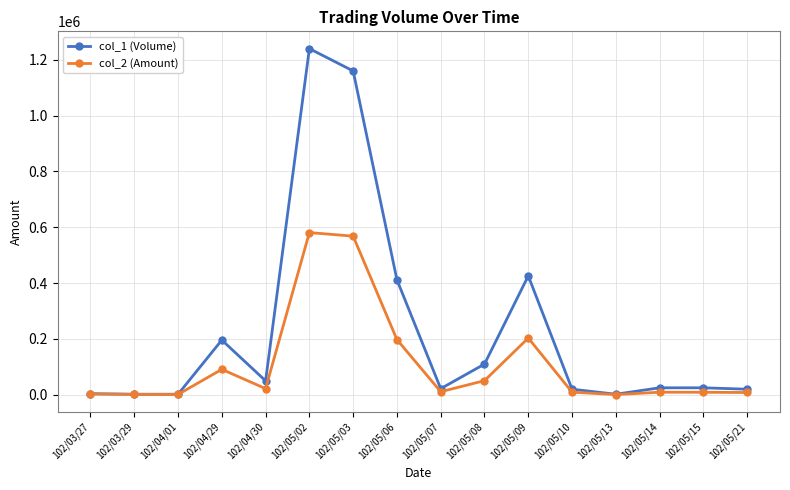

At which label is col_1 (Volume) closest to 621000?

102/05/09